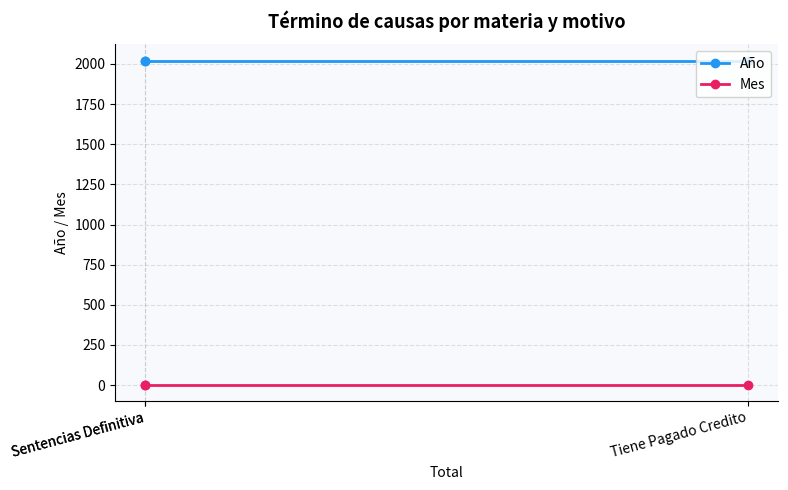

How many categories are shown in the chart?

3